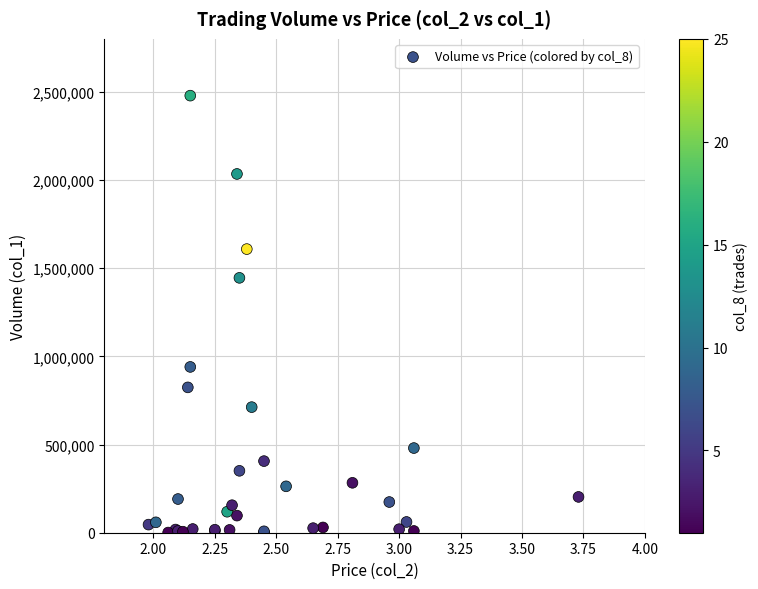

What Y value in the scatter plot is closest to 1239500?

1445000